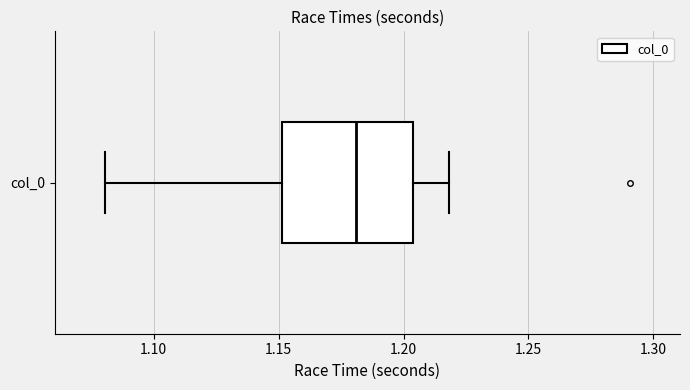

Transcribe this box plot: give where the median line is, the range the box spans, and where the two whiskers end, as read against the x-axis. The values are not printed on the chart, so give them approximately, as read against the axis.

median 1.180, box 1.150 to 1.205, whiskers 1.080 to 1.220